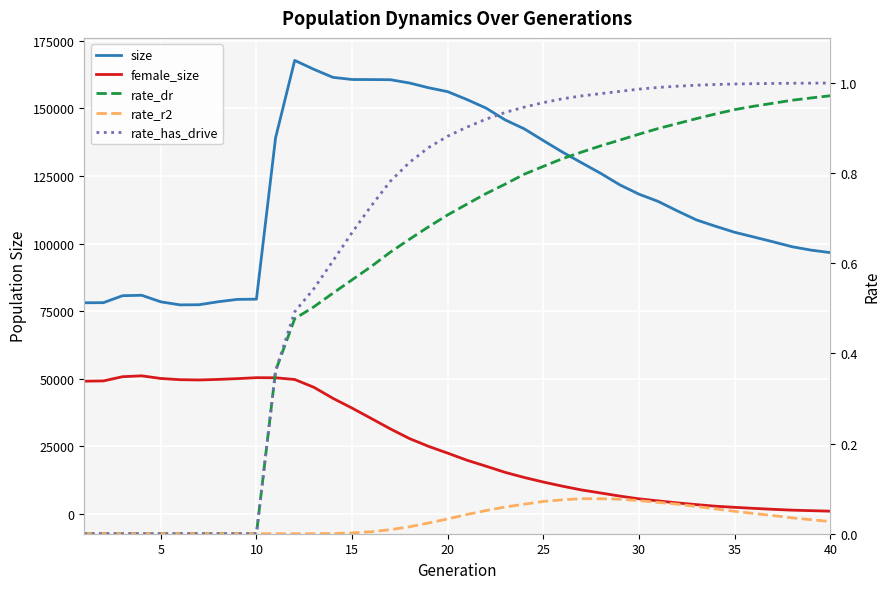

Is the value of rate_r2 at 35 greater than the value of female_size at 14?

No